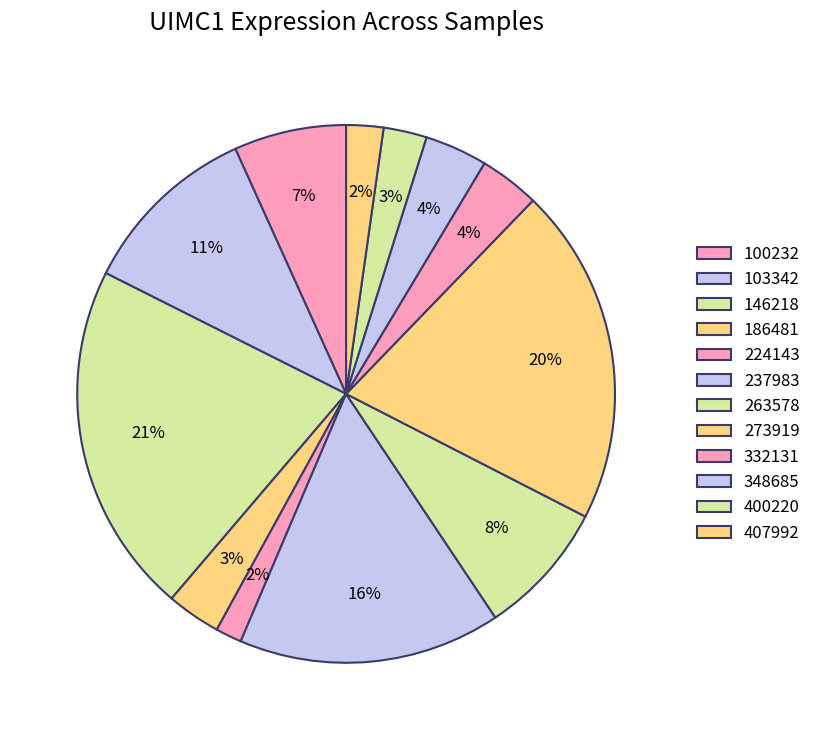

Combined, do 237983 and 407992 account for over 50%?

No